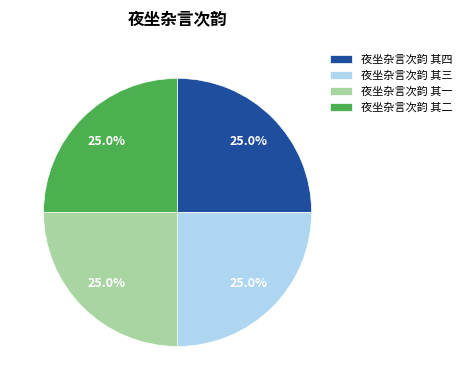

True or false: 夜坐杂言次韵 其二 accounts for 25% of the total.

True